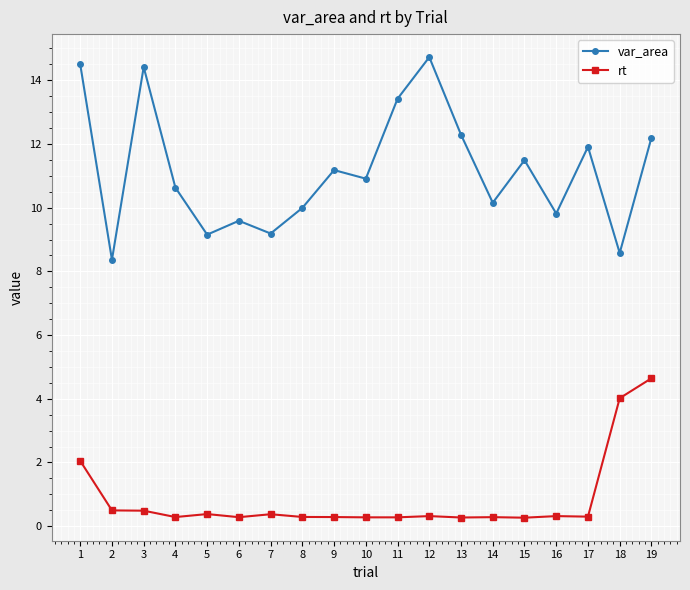

What is the total value across all series at 8?

10.3